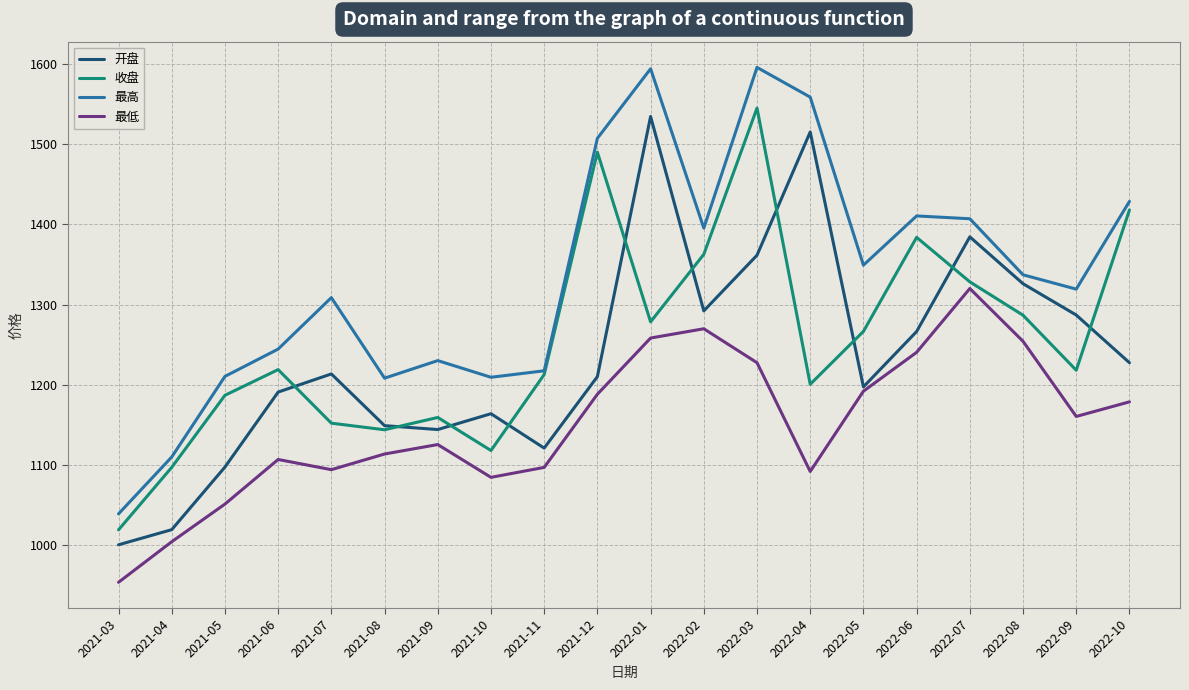

True or false: 最高 and 最低 cross at least once.

False